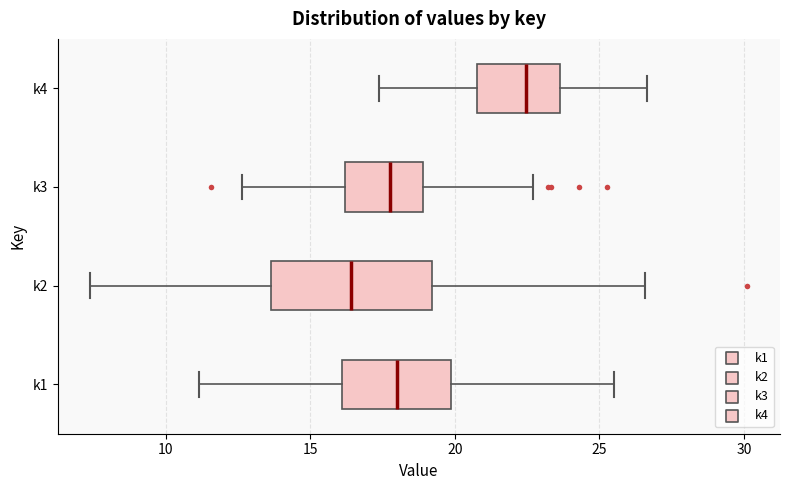

Which box is the widest, from its left edge to its right edge?

k2